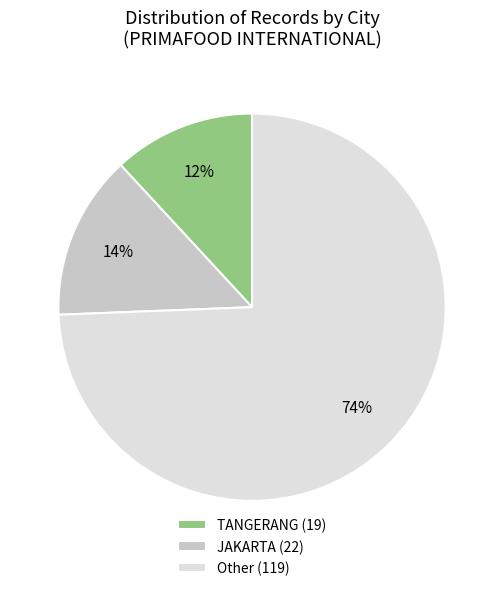

Combined, do JAKARTA (22) and Other (119) account for over 50%?

Yes